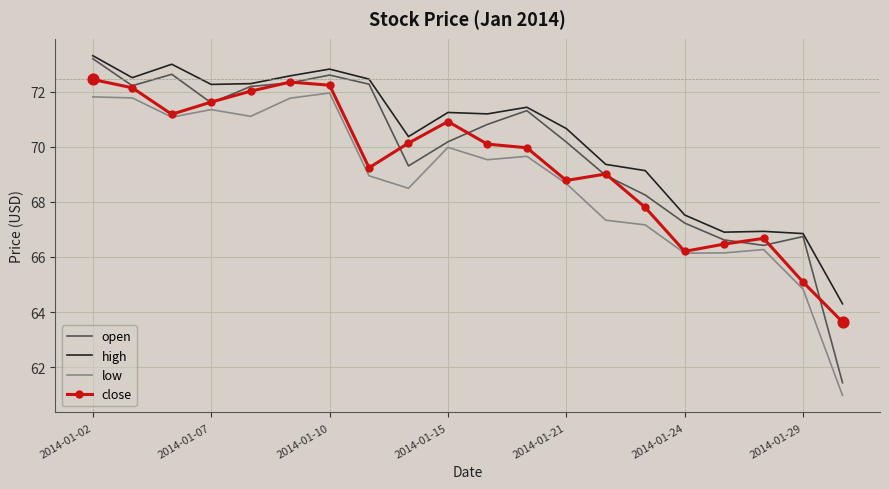

Rank the series by their average value, from highest to lowest.

high, open, close, low